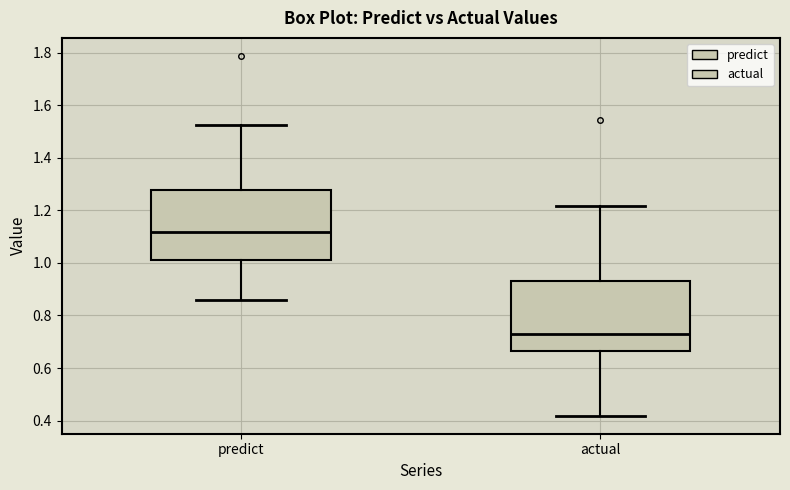

Reading left to right, transcribe this box plot: for each box, give where its median line is, the range the box spans, and where its two whiskers end, as read against the y-axis. The values are not printed on the chart, so give them approximately, as read against the axis.

predict: median 1.12, box 1.02 to 1.28, whiskers 0.86 to 1.52
actual: median 0.72, box 0.66 to 0.94, whiskers 0.42 to 1.22